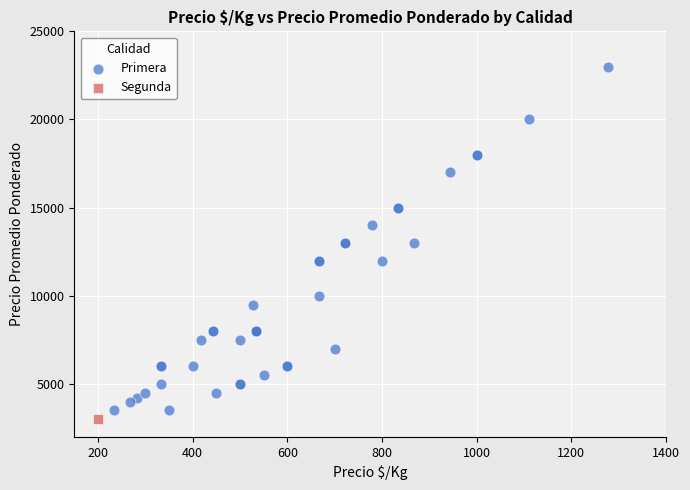

What are all the series names shown in the legend?

Primera, Segunda